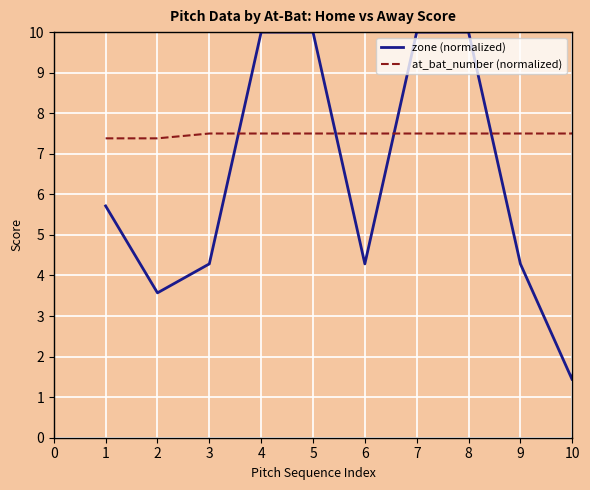

Which series has the largest total across all categories?

at_bat_number (normalized)